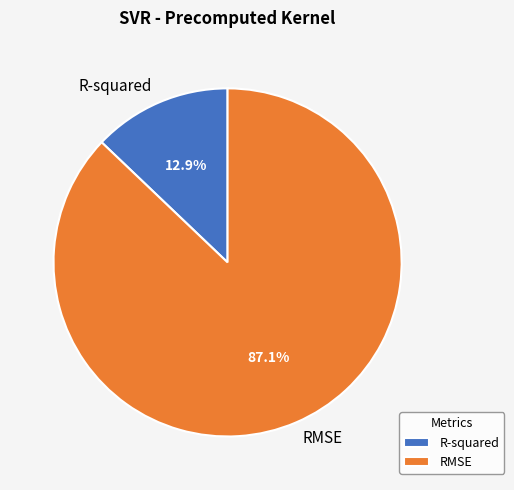

Which slice represents more than half of the pie?

RMSE